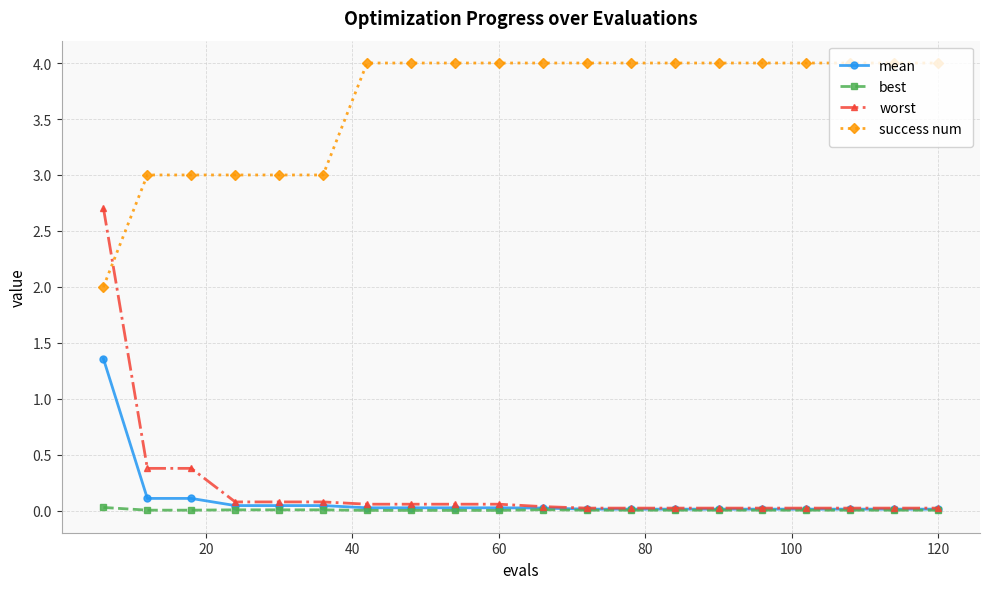

Which series has the widest spread of values?

worst